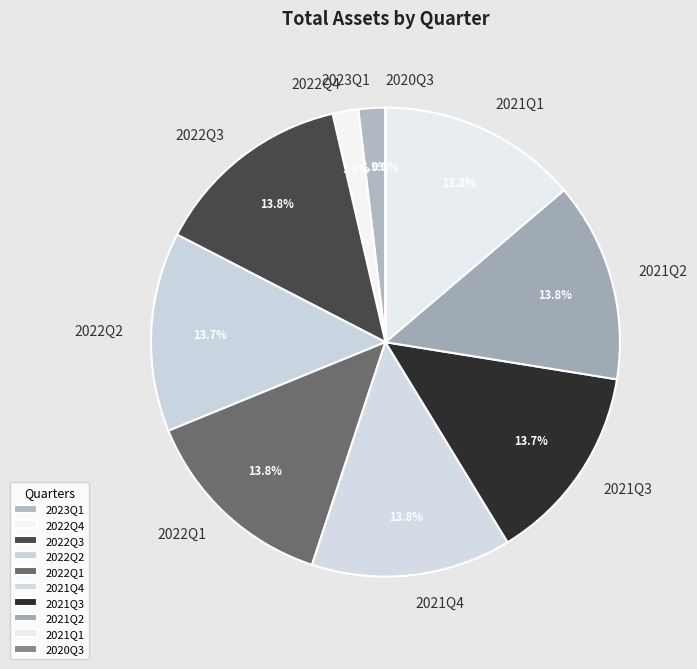

Is there any slice that represents more than half of the pie?

No